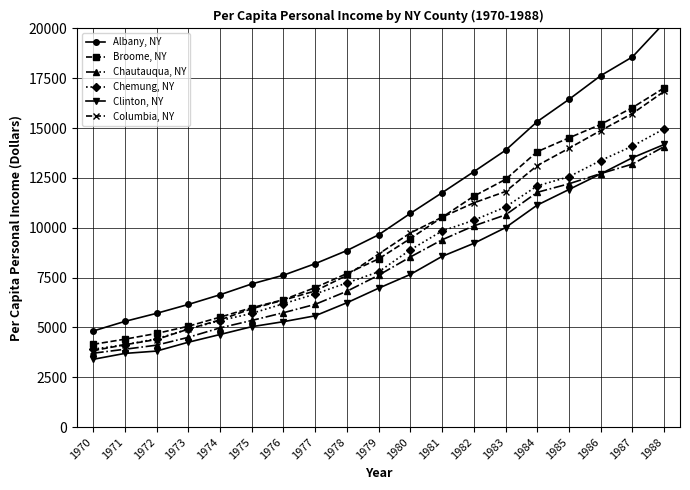

At how many categories does at least one series exceed 7888?

12